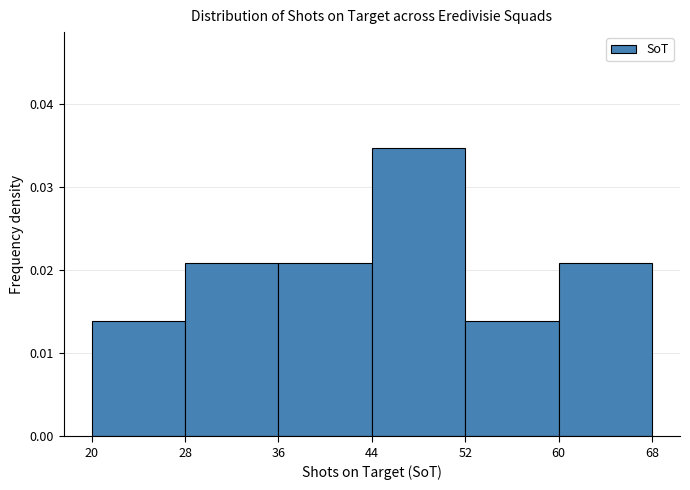

How tall is the bar that spans 44 to 52 on the x-axis? The values are not printed on the chart, so give them approximately, as read against the axis.

0.035